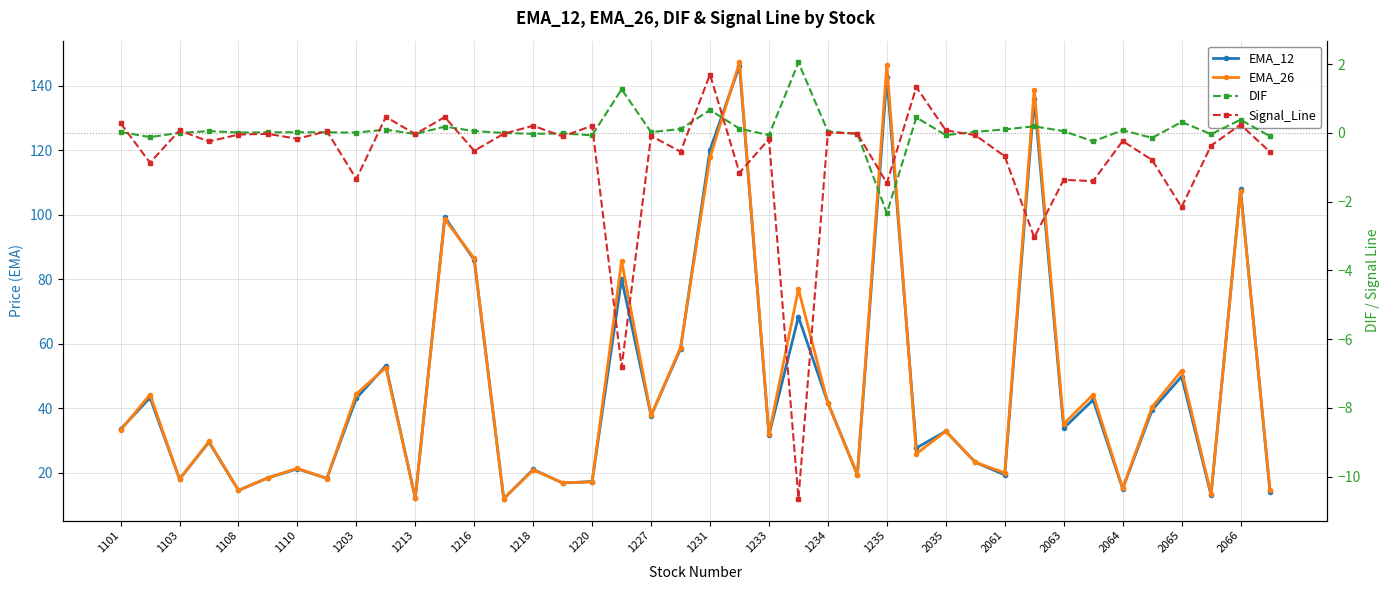

What are all the series names shown in the legend?

EMA_12, EMA_26, DIF, Signal_Line